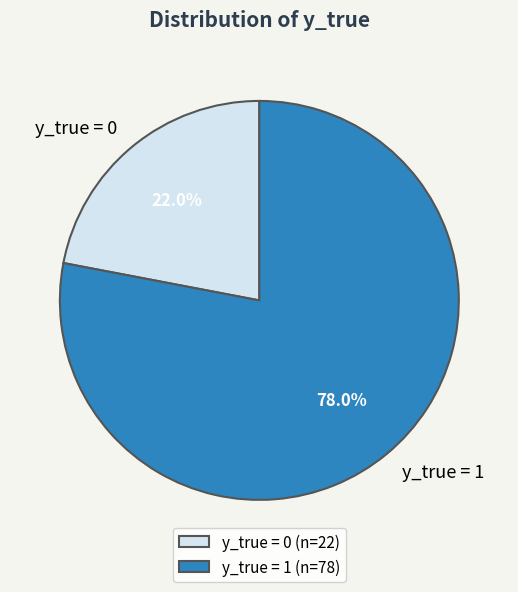

What is the total percentage of y_true = 1 and y_true = 0?

100.0%